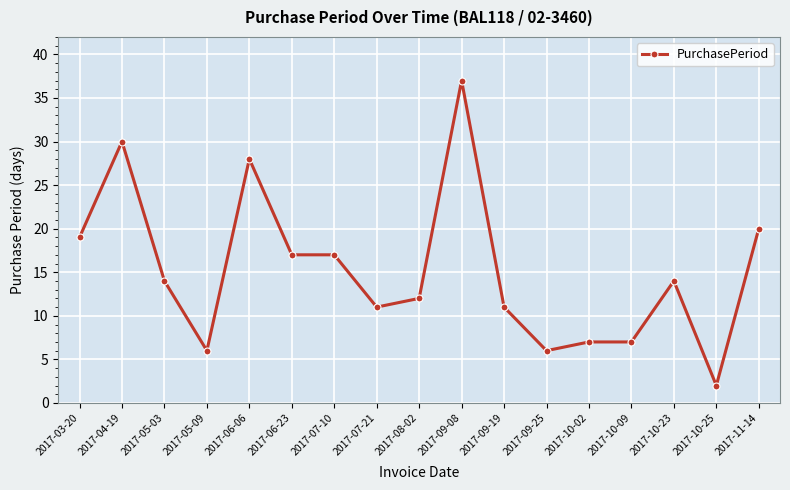

At which label does the data first exceed 14?

2017-03-20